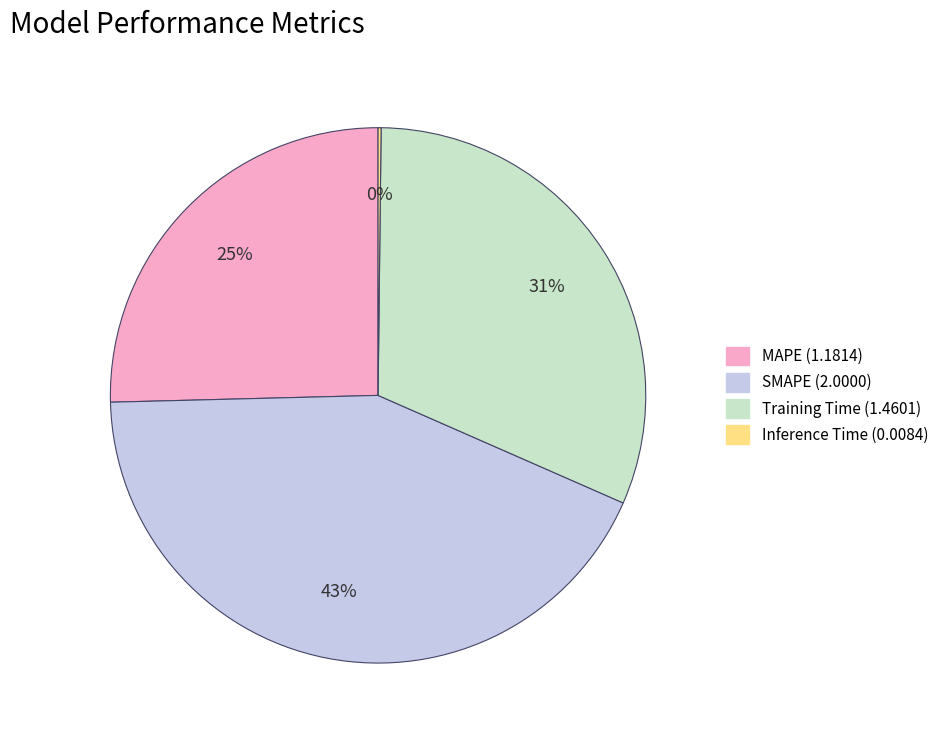

Which slice is the largest?

SMAPE